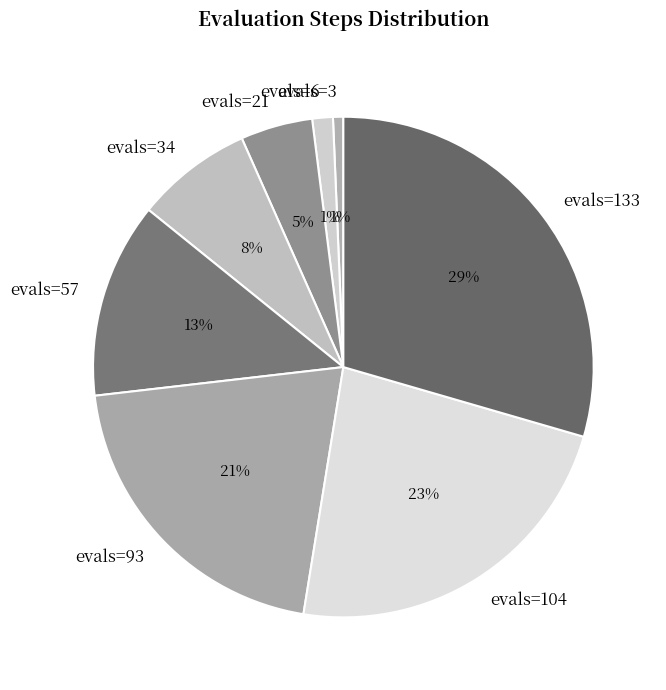

True or false: evals=3 accounts for 1% of the total.

True